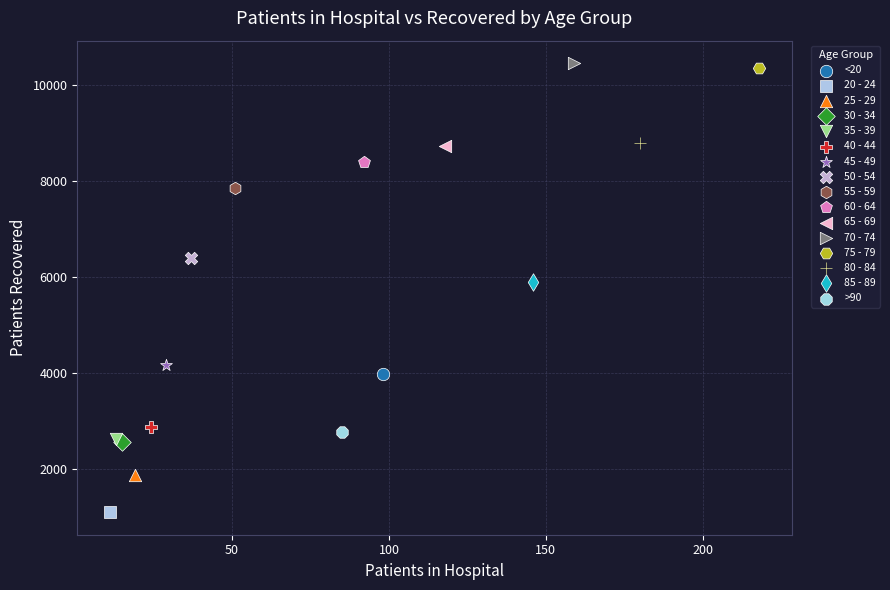

Which series reaches the maximum Y coordinate?

70 - 74